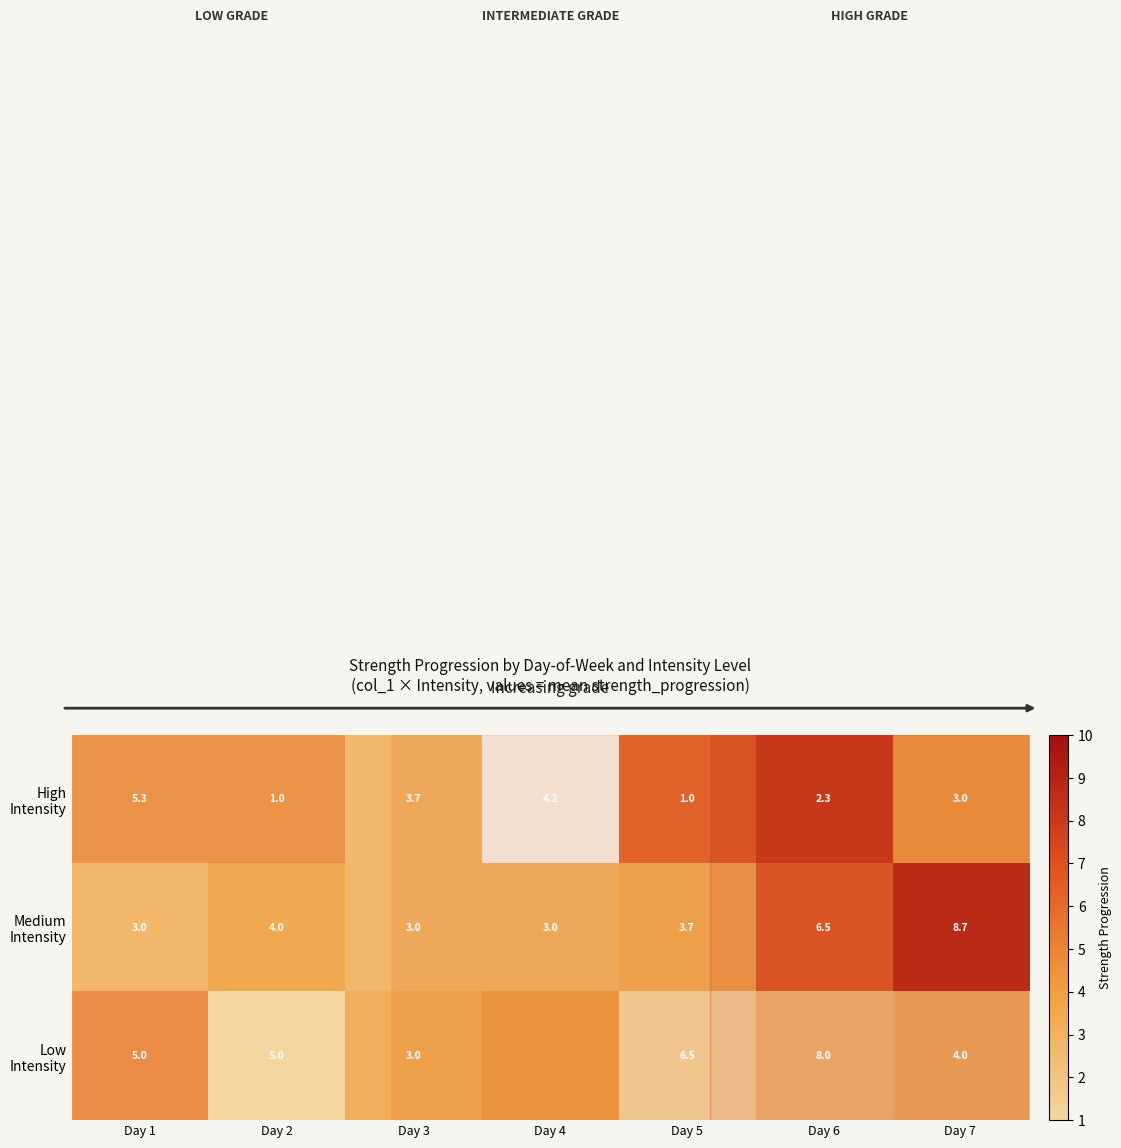

What is the difference between the maximum and minimum values in the Low Intensity series?

4.3